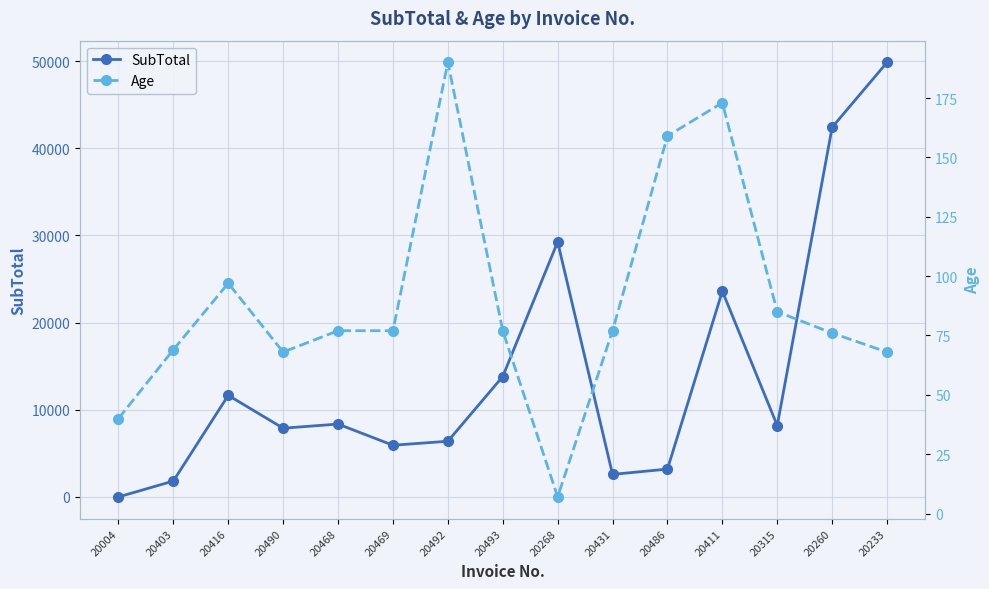

Which series ends up on top after the final intersection of SubTotal and Age?

SubTotal